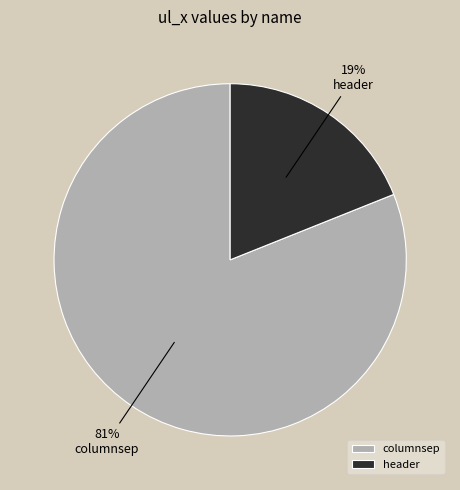

Combined, do header and columnsep account for over 50%?

Yes